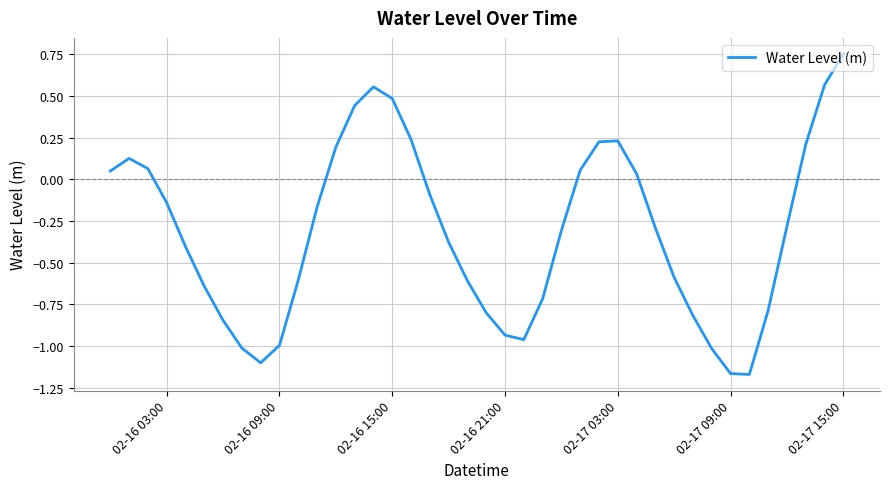

What is the difference between the maximum and minimum values?

1.9